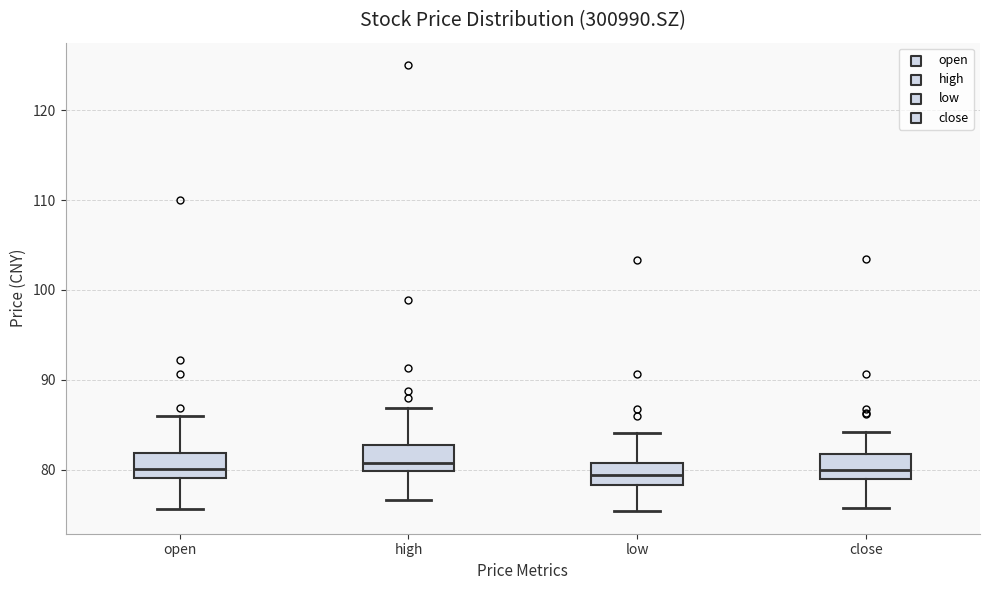

Where is the lower edge of the box for close on the y-axis? The values are not printed on the chart, so give them approximately, as read against the axis.

79